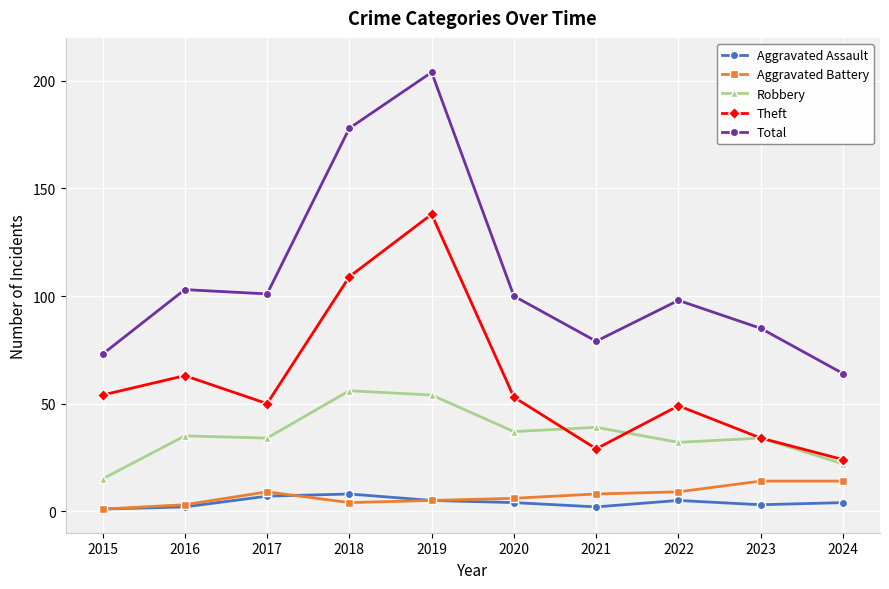

What is the difference between the second highest and second lowest values in the Robbery series?

32